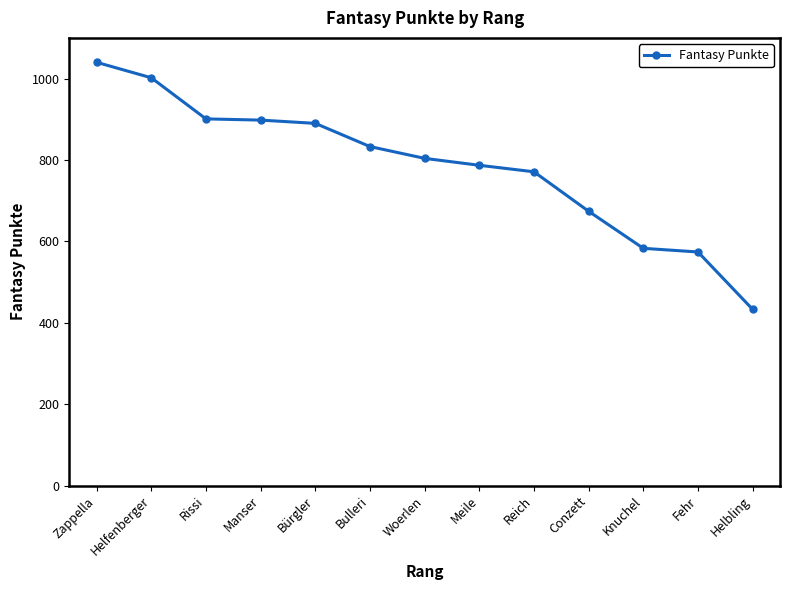

What is the difference between the values at Conzett and Knuchel?

91